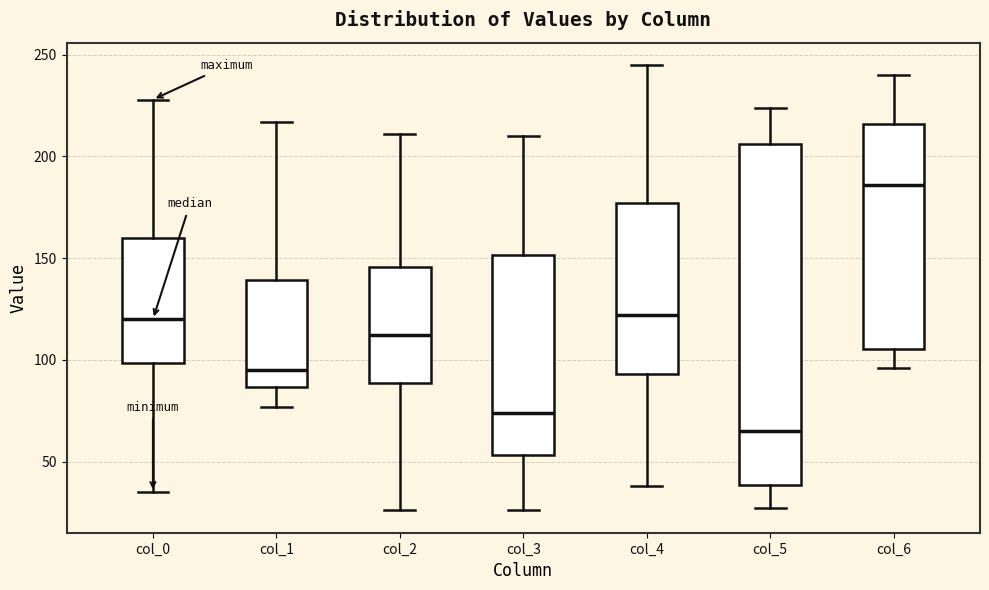

Where is the lower edge of the box for col_5 on the y-axis? The values are not printed on the chart, so give them approximately, as read against the axis.

40